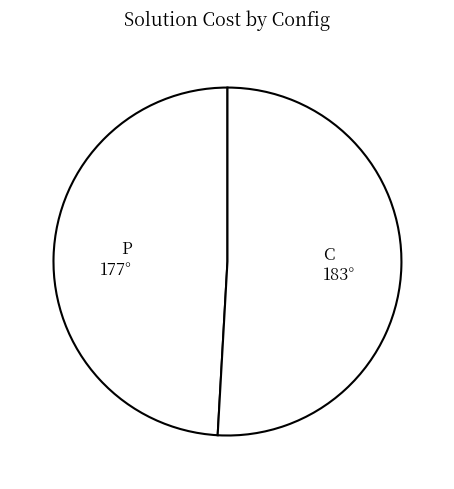

The C slice represents 51% of the pie. True or false?

True